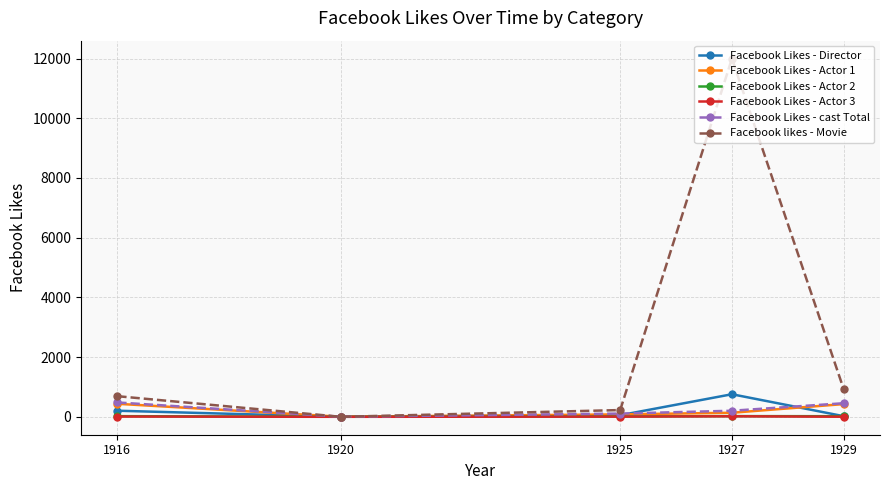

Does the chart display data point markers on the line(s)?

Yes